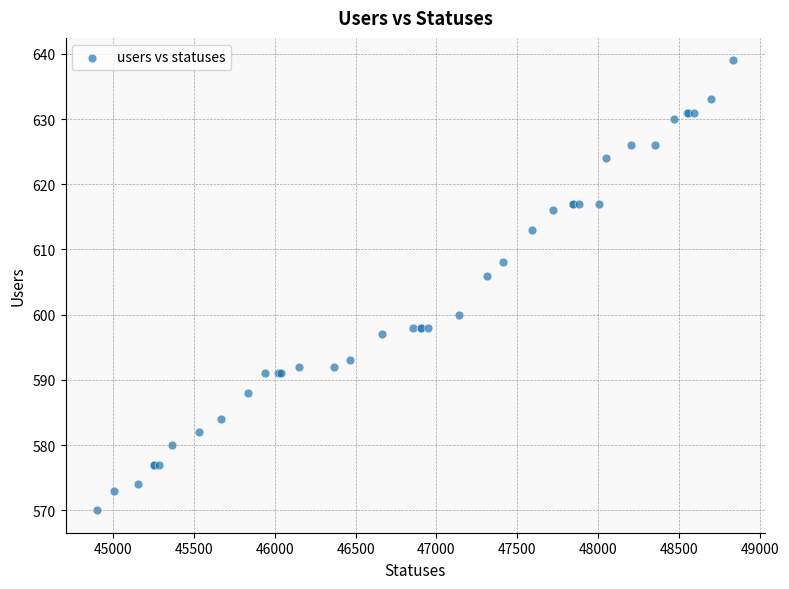

What Y value in the scatter plot is closest to 604?

606